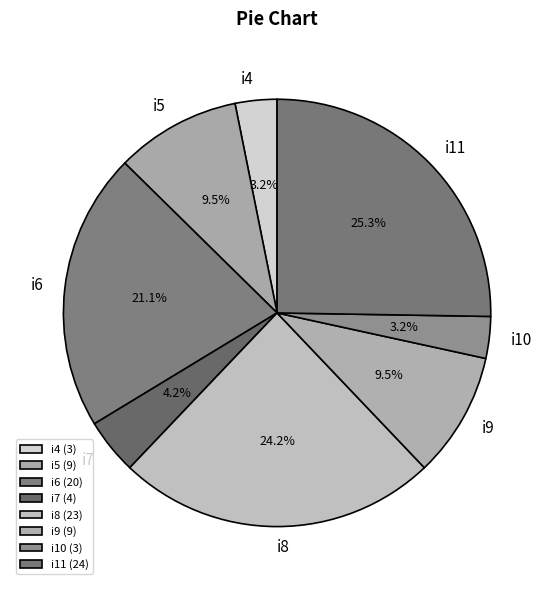

How many segments does this pie chart have?

8